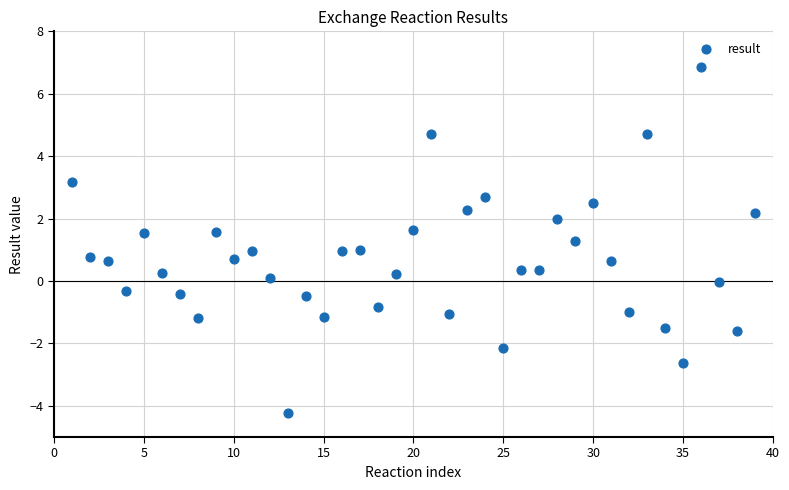

What is the range of X values (max minus min)?

38.0